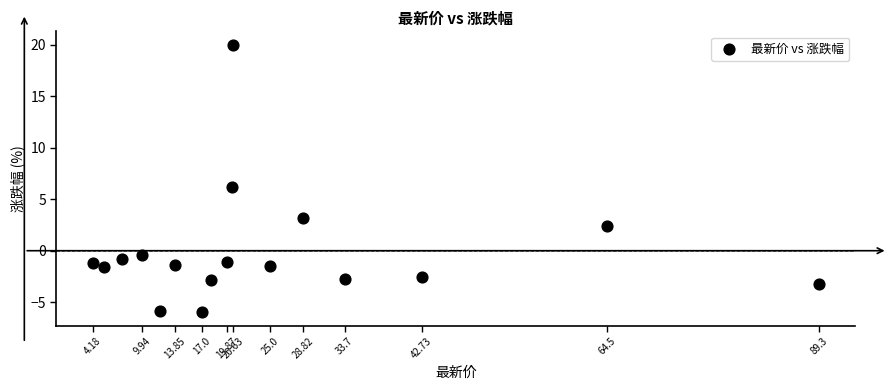

What is the range of X values (max minus min)?

85.1